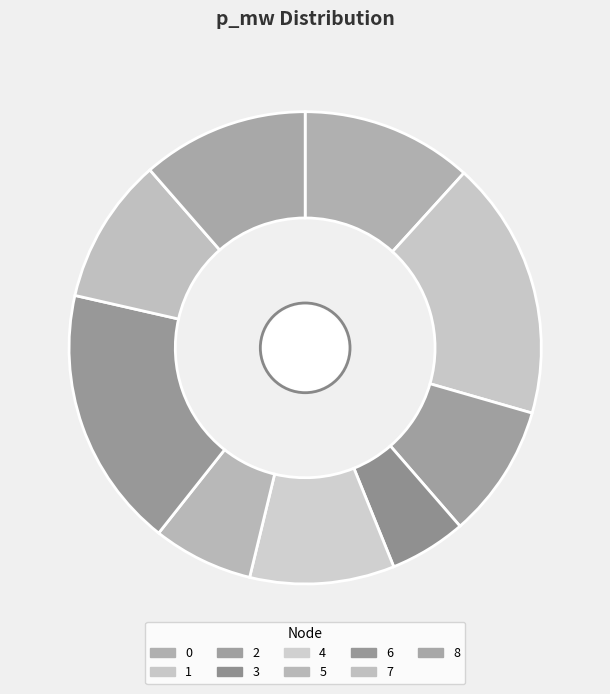

What percentage is the 7 slice, to the nearest percent?

10%